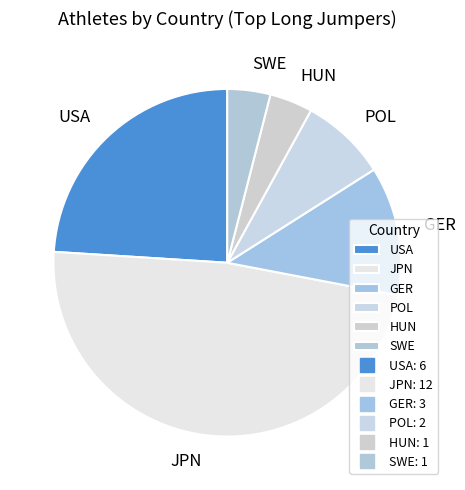

True or false: USA accounts for 32% of the total.

False